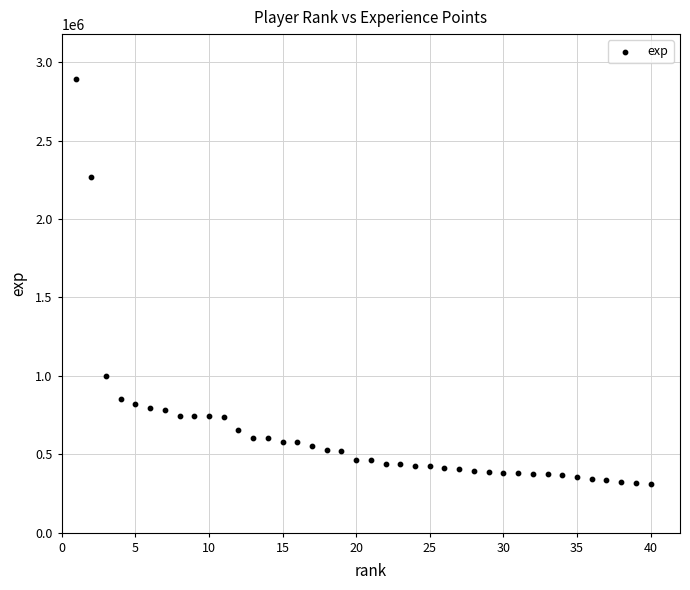

What is the range of X values (max minus min)?

39